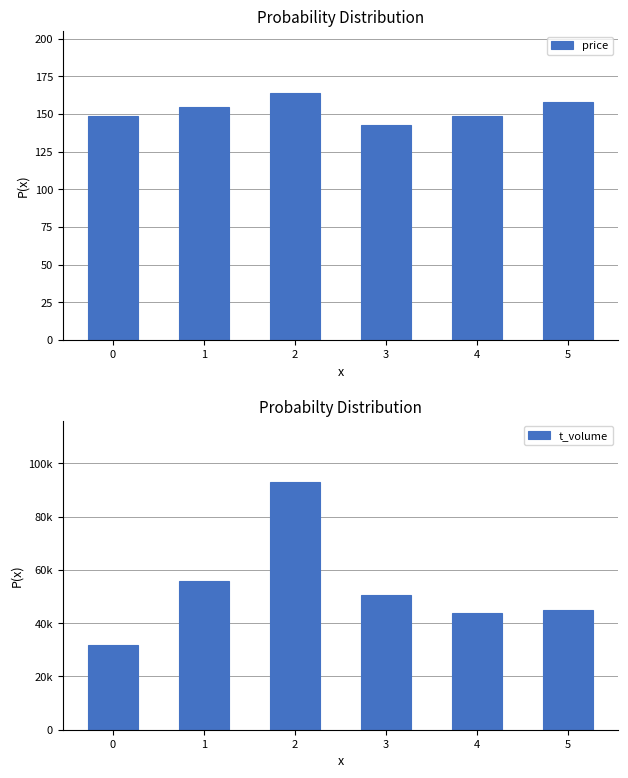

At which label is t_volume closest to 62347?

1